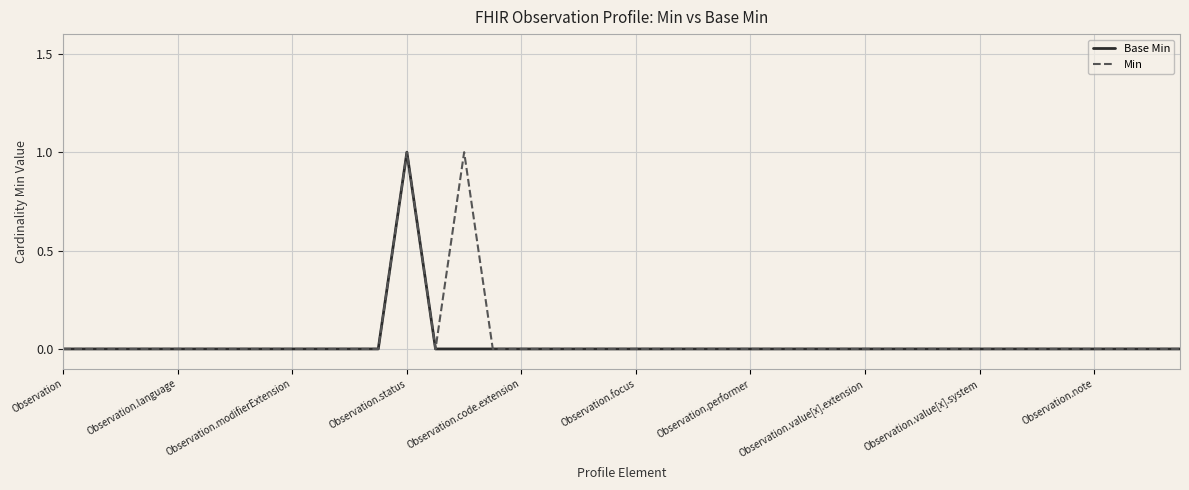

The Min series shows 0 at Observation.value[x].extension. True or false?

True